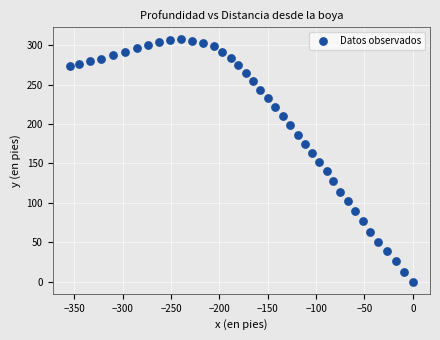

What is the range of Y values (max minus min)?

307.3